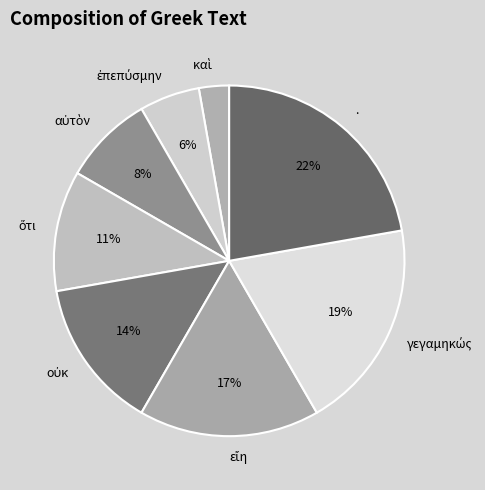

Which category has the biggest portion of the pie?

.